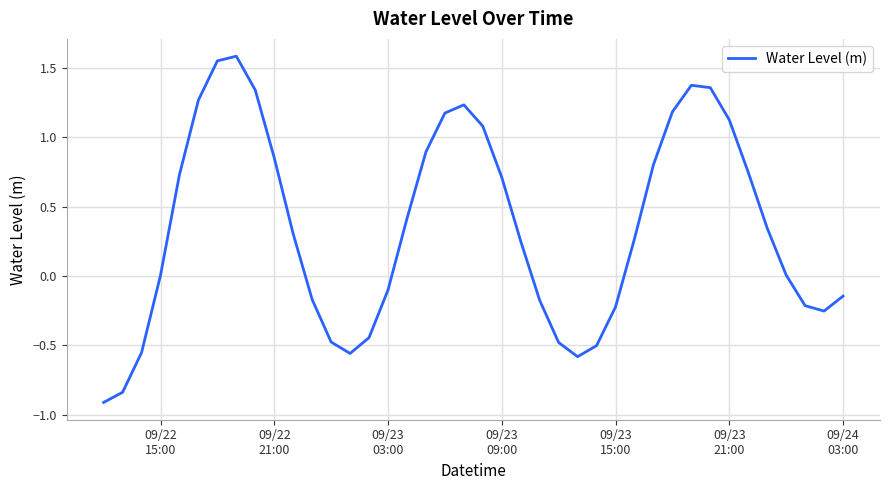

What is the maximum value shown in the chart?

1.6